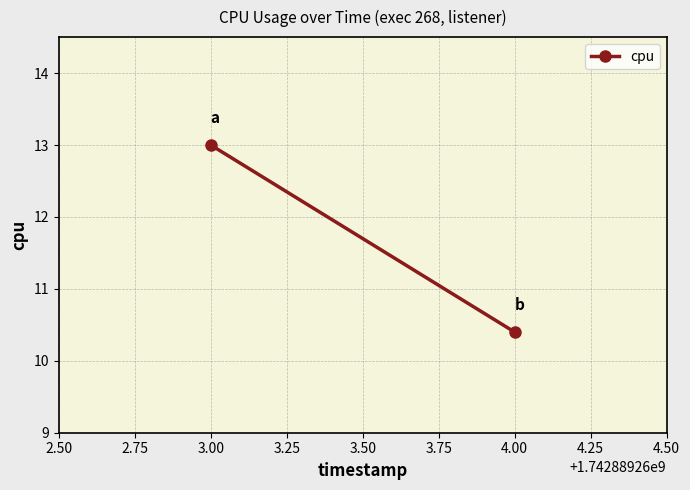

What is the smallest value displayed?

10.4